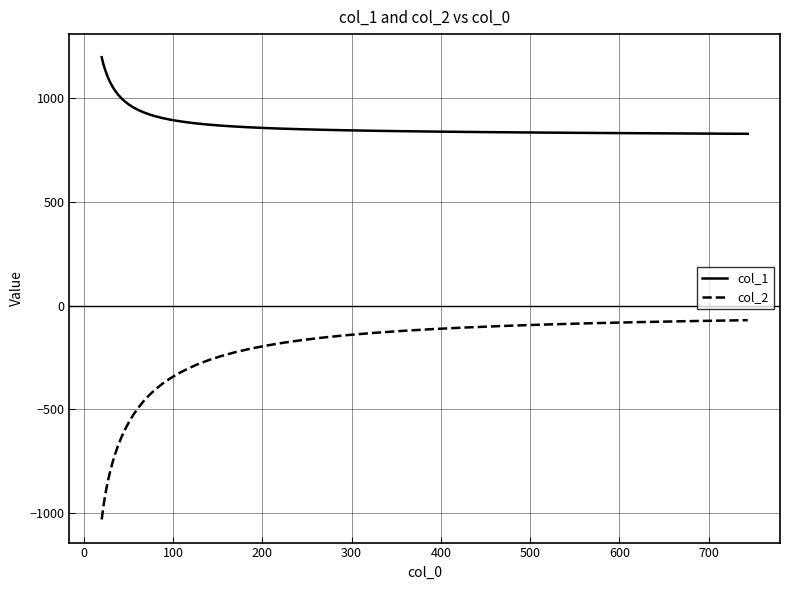

Which series has the largest total across all categories?

col_1